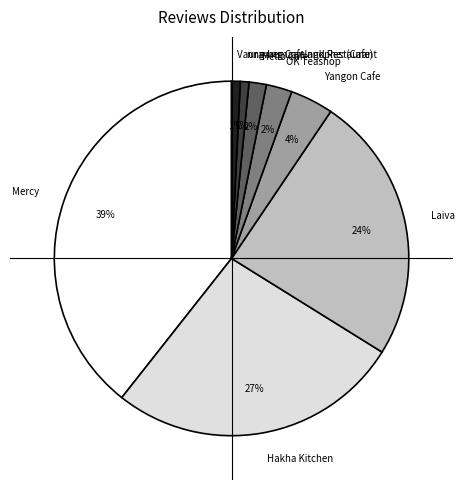

The Hello Cafe slice represents 2% of the pie. True or false?

True